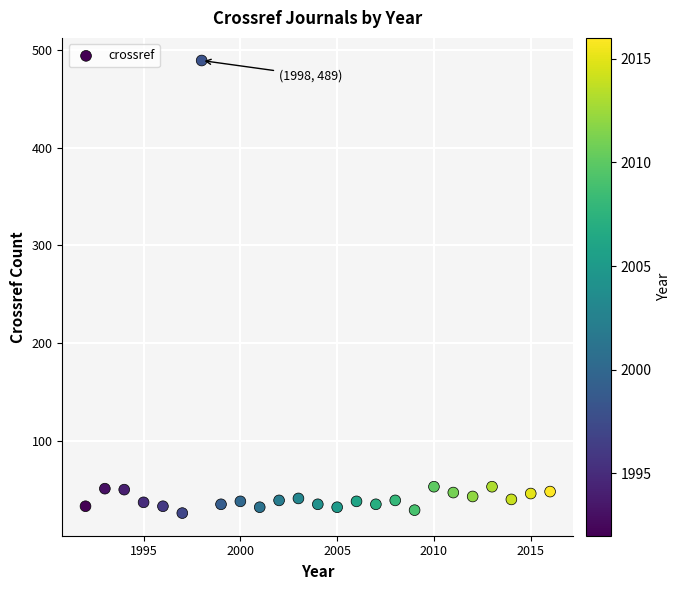

What is the range of X values (max minus min)?

24